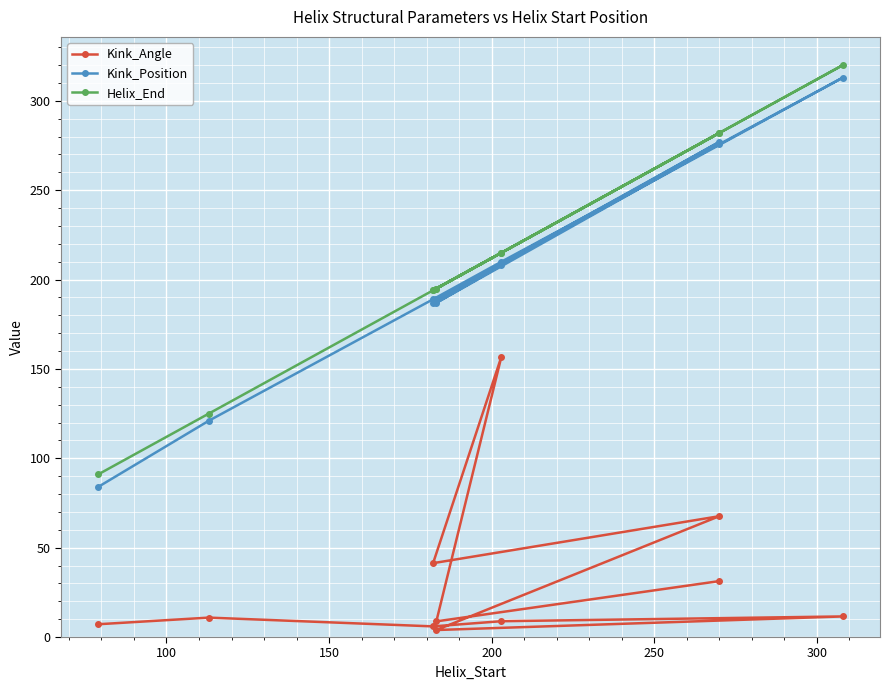

What is the total value across all series at 200?

433.8